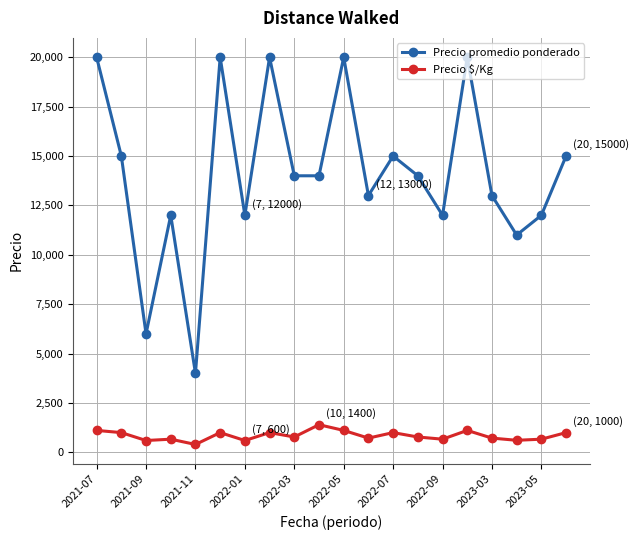

Rank the series by their maximum value, from highest to lowest.

Precio promedio ponderado, Precio $/Kg